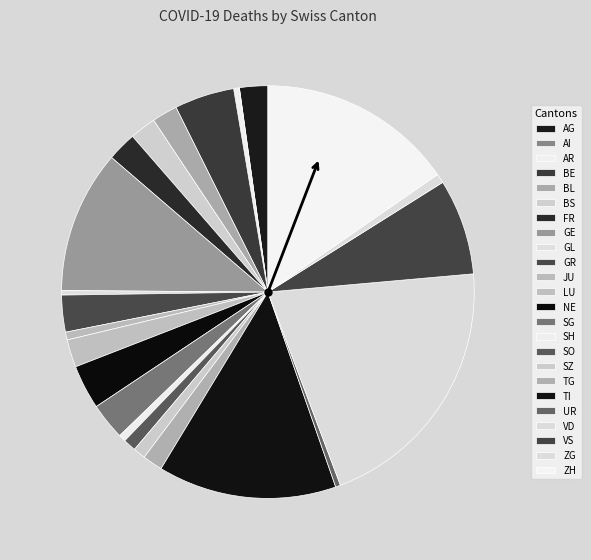

Which category has the biggest portion of the pie?

VD